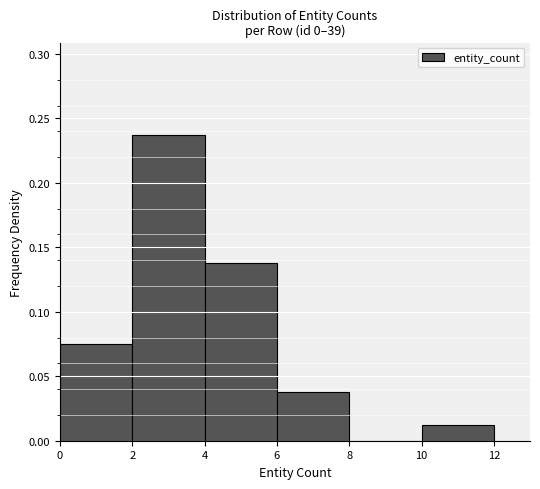

Reading left to right, transcribe this chart: for each bar, give the range it covers on the x-axis and its height. The values are not printed on the chart, so give them approximately, as read against the axis.

0 to 2: 0.075
2 to 4: 0.240
4 to 6: 0.140
6 to 8: 0.040
8 to 10: 0
10 to 12: 0.015